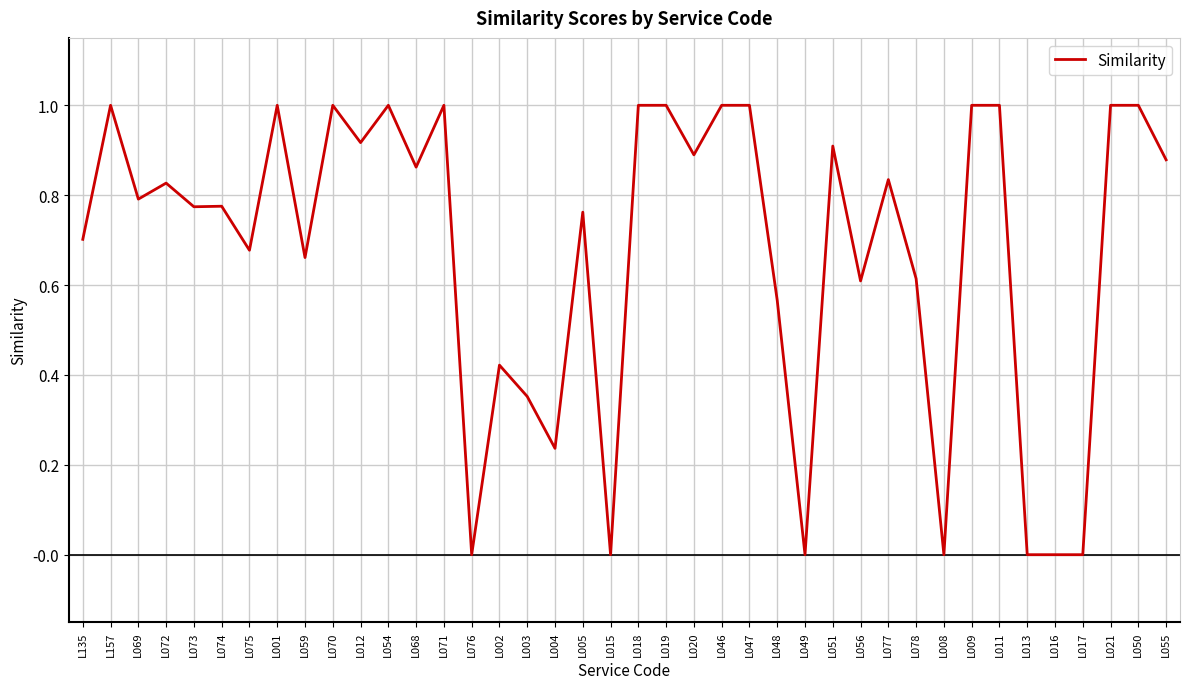

What position from the right is L059?

32